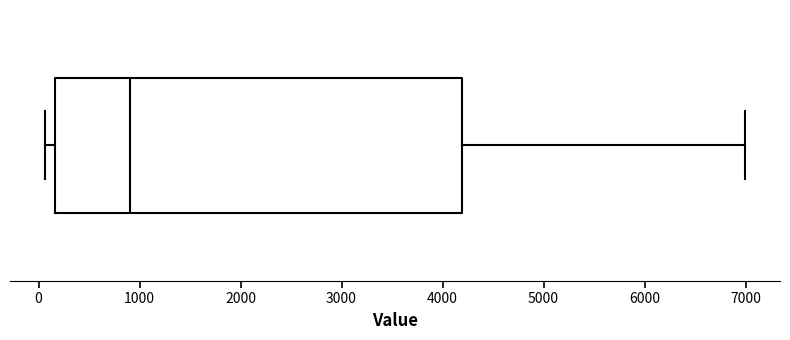

Read this box plot against the x-axis: the position of the median line, the range covered by the box, and the ends of both whiskers. The values are not printed on the chart, so give them approximately, as read against the axis.

median 900, box 200 to 4200, whiskers 100 to 7000